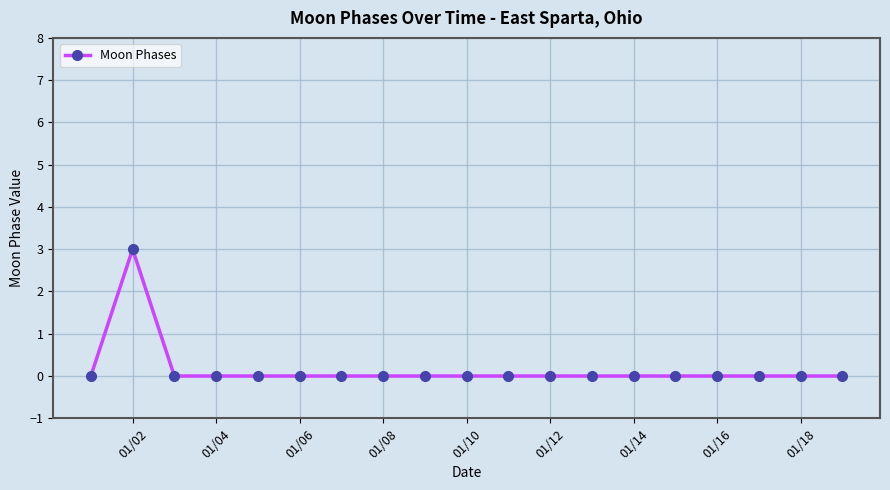

How many lines are shown in the chart?

1